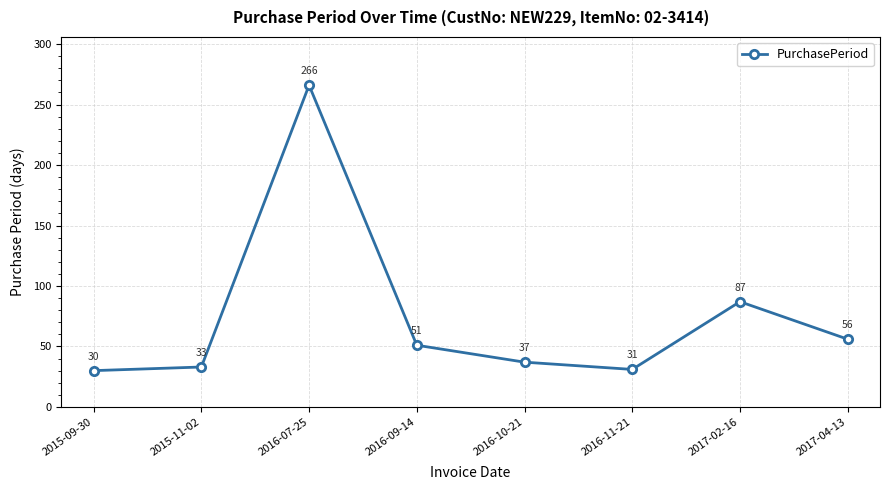

Between 2015-09-30 and 2016-11-21, which is larger?

2016-11-21